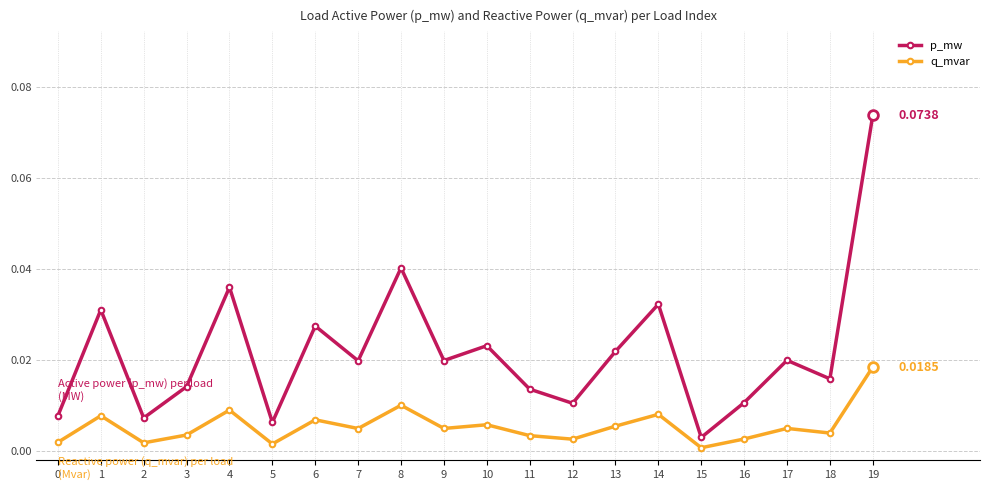

Is the value of p_mw at 14 greater than the value of q_mvar at 17?

Yes